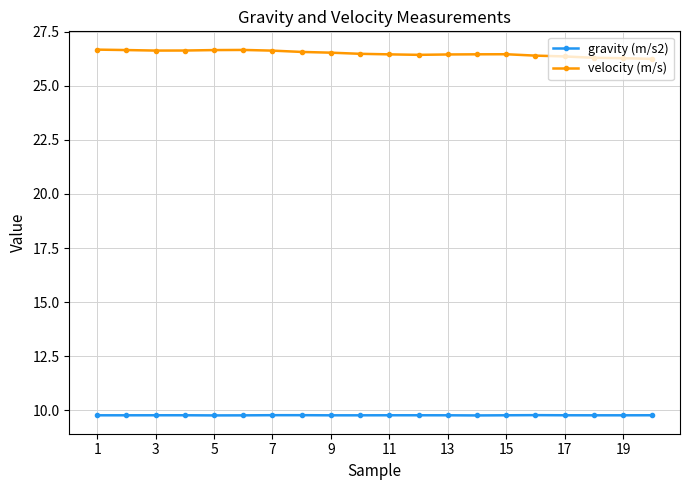

Which series has the largest total across all categories?

velocity (m/s)